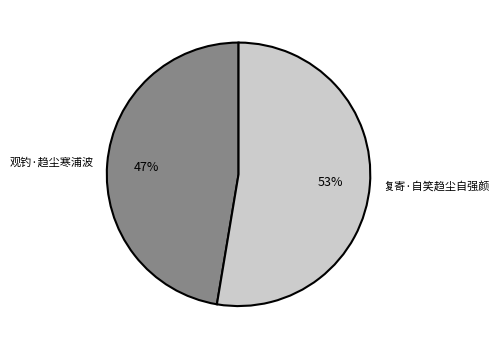

Between 复寄·自笑趋尘自强颜 and 观钓·趋尘寒浦波, which is larger?

复寄·自笑趋尘自强颜